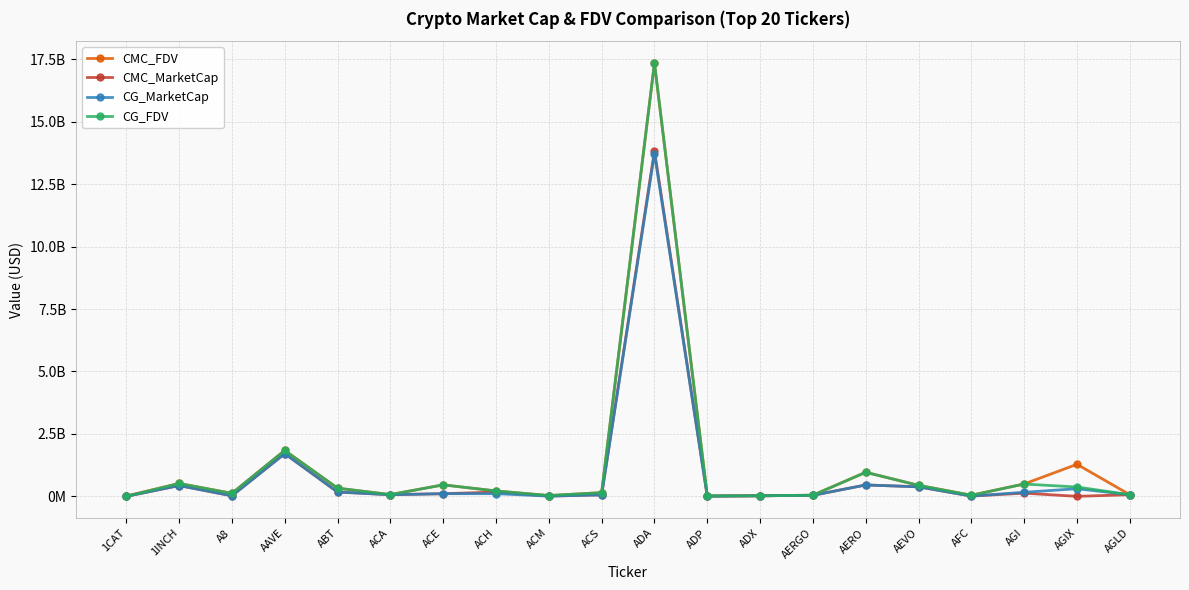

After their last crossing, which series has the higher values: CMC_FDV or CG_MarketCap?

CG_MarketCap